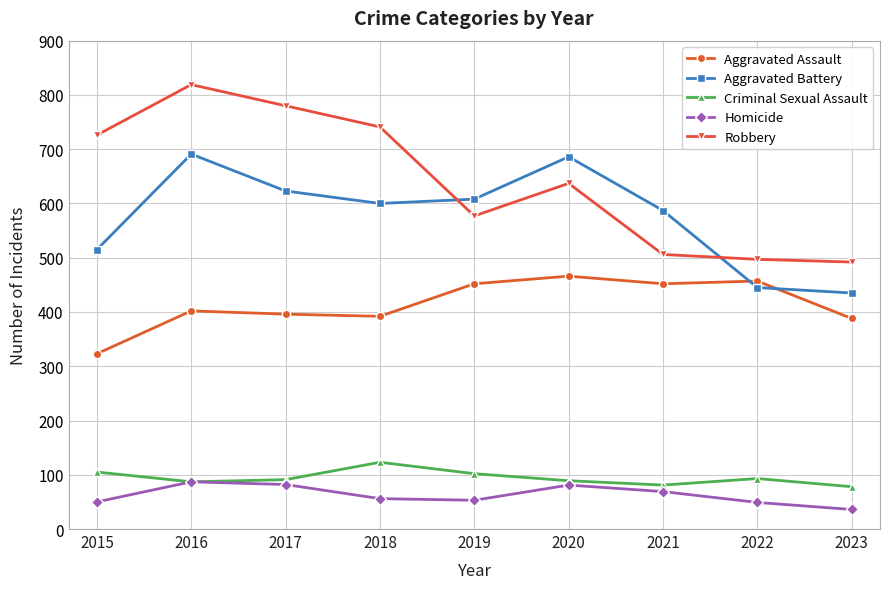

What is the total value across all series at 2020?

1959